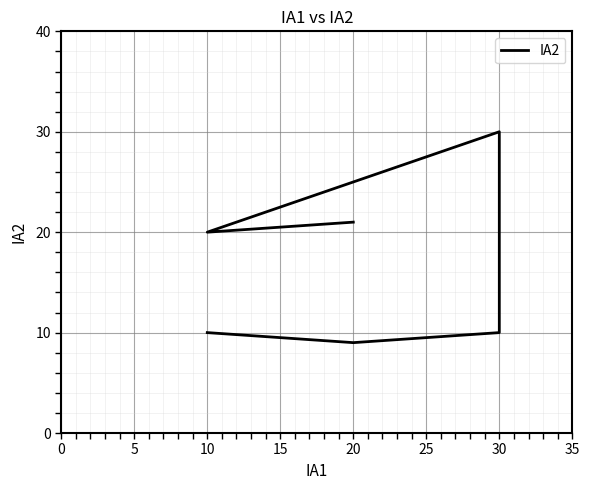

What is the difference between the second highest and minimum values?

12